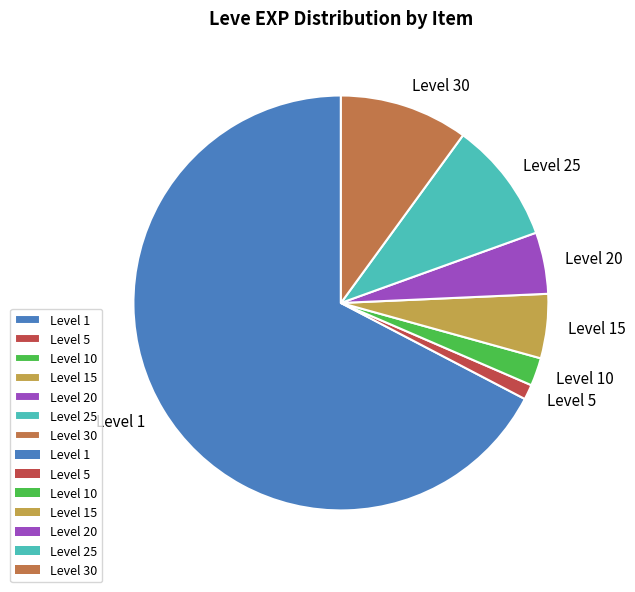

What is the smallest slice in the pie chart?

Level 5